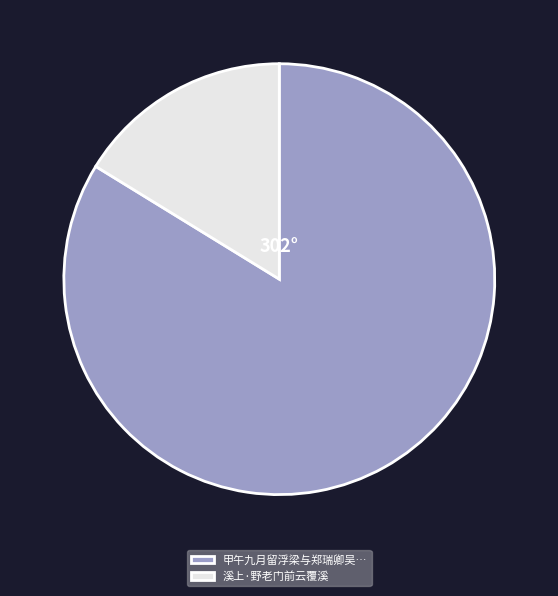

How many segments does this pie chart have?

2